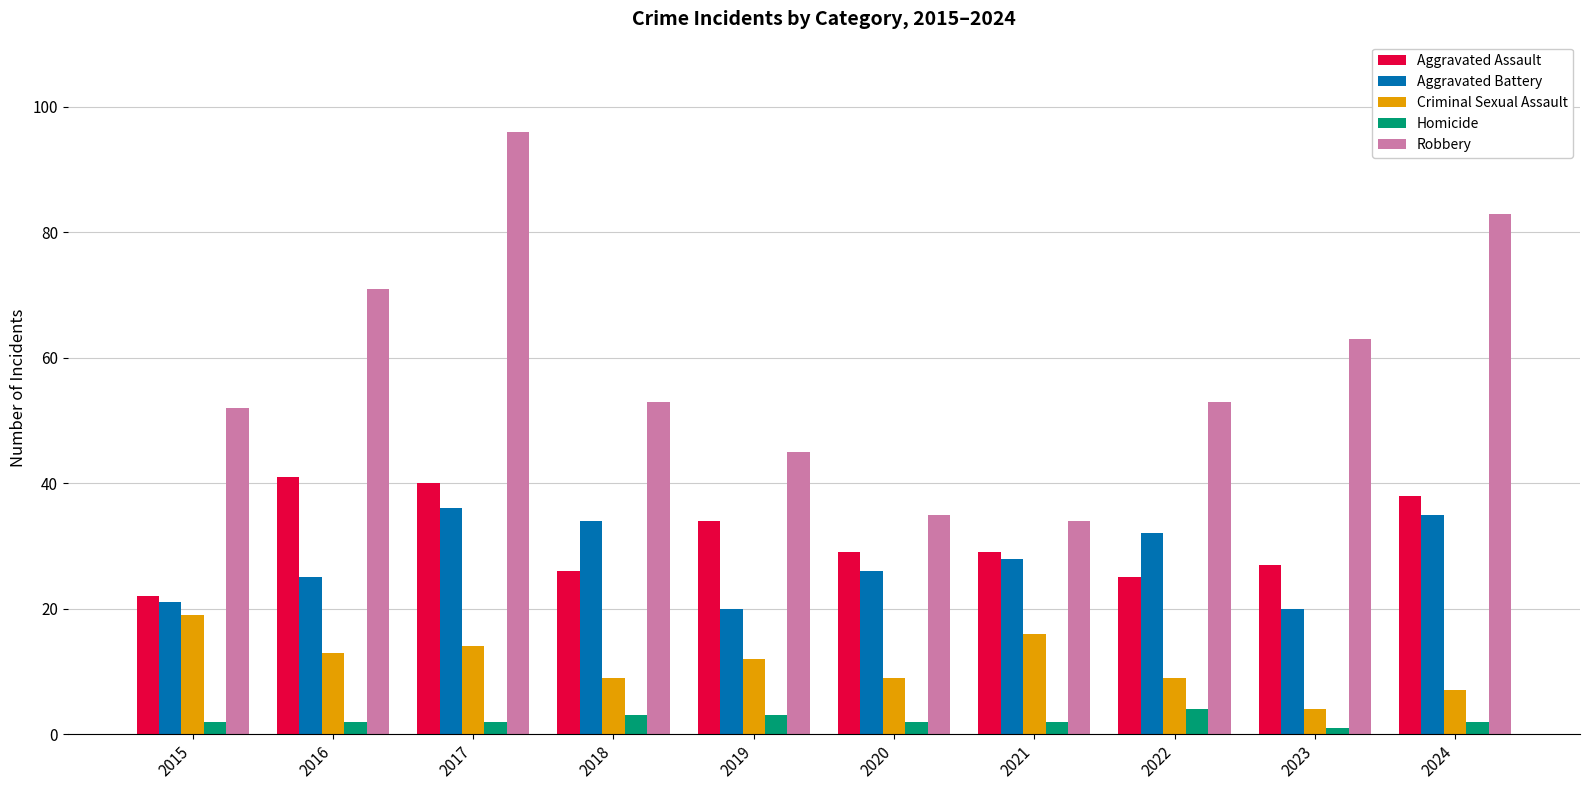

Does the chart contain stacked bars?

No